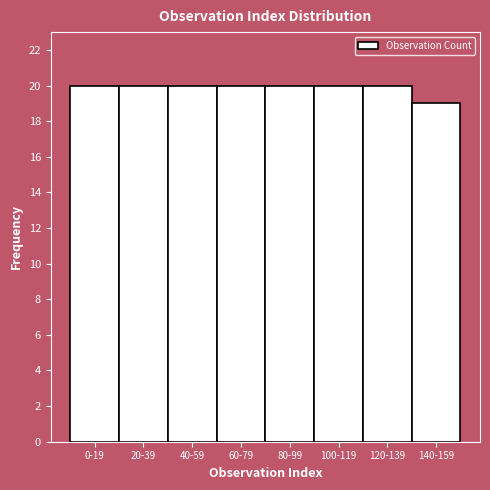

Reading left to right, transcribe all the data shown in this chart.

0-19=20	20-39=20	40-59=20	60-79=20	80-99=20	100-119=20	120-139=20	140-159=19